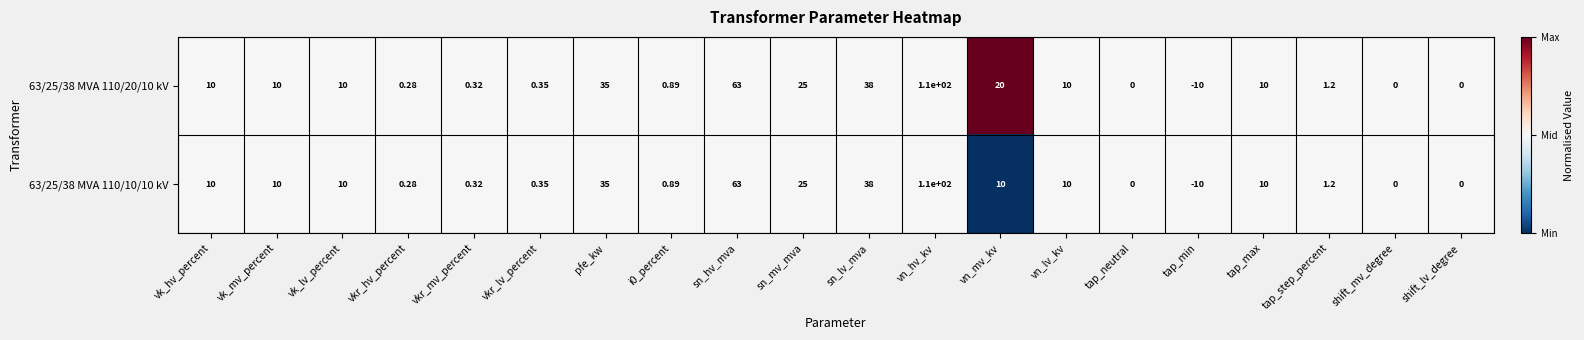

Where is 63/25/38 MVA 110/20/10 kV nearest to the value 50?

sn_lv_mva